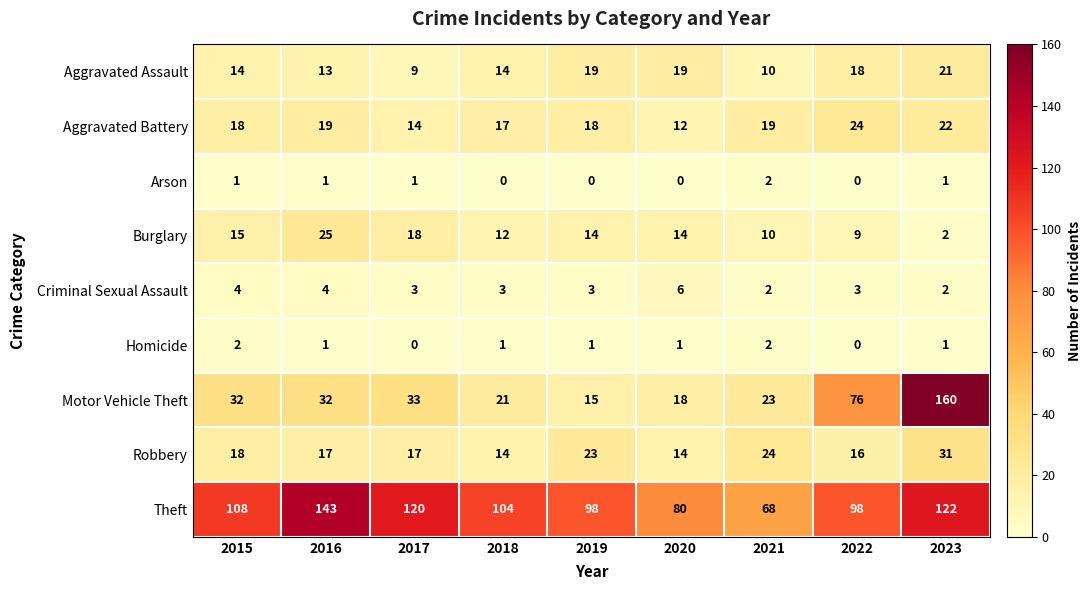

At how many categories does at least one series exceed 76?

8